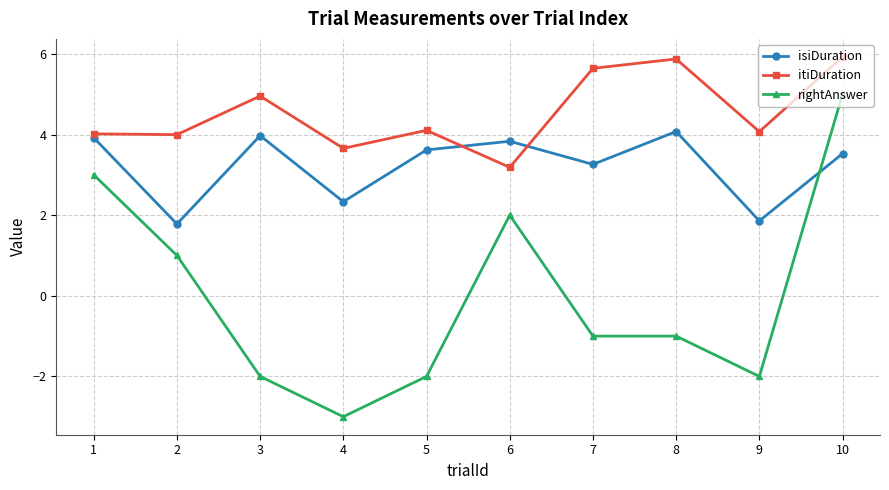

The isiDuration series shows 0.4 at 9. True or false?

False